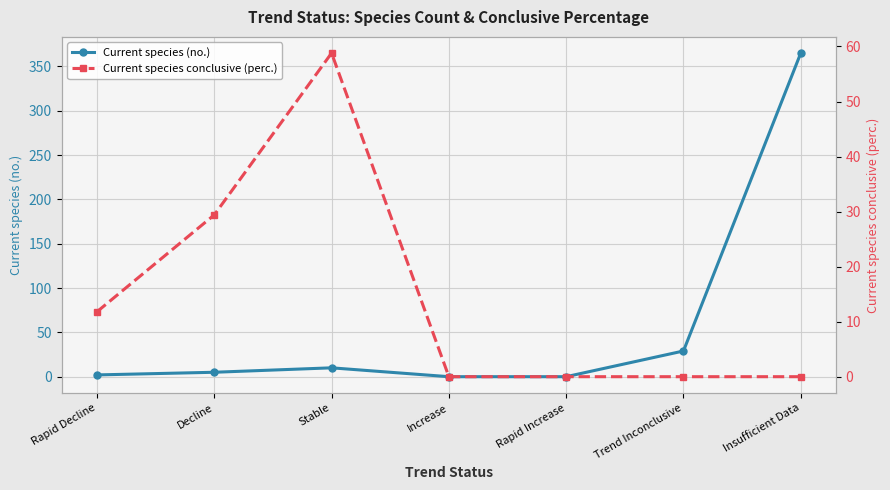

Reading left to right, what are all the values shown in this chart?

Current species (no.): Rapid Decline=2.0	Decline=5.0	Stable=10.0	Increase=0.0	Rapid Increase=0.0	Trend Inconclusive=29.0	Insufficient Data=365.0
Current species conclusive (perc.): Rapid Decline=11.8	Decline=29.4	Stable=58.8	Increase=0.0	Rapid Increase=0.0	Trend Inconclusive=0.0	Insufficient Data=0.0